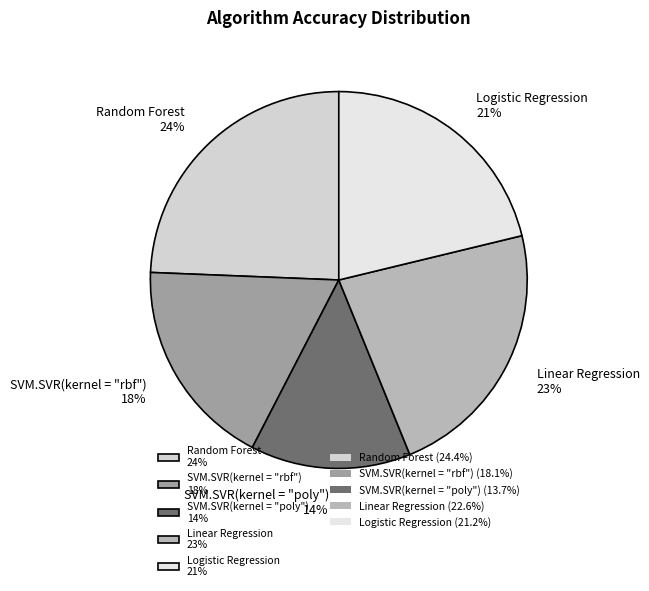

Is it true that Random Forest is 24% of the pie?

True